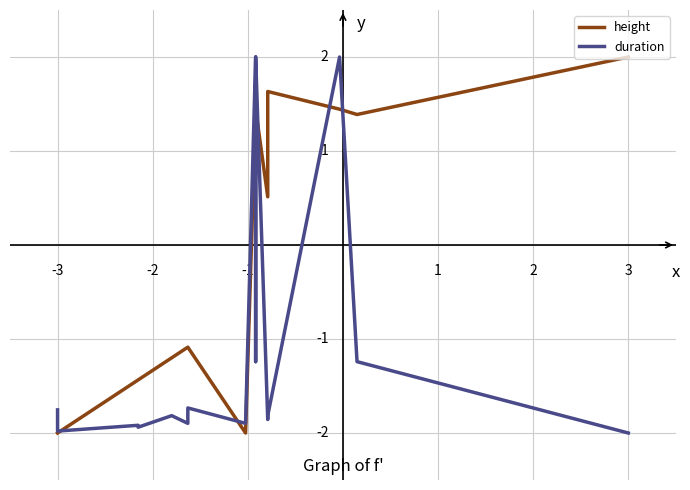

Reading left to right, transcribe all the data shown in this chart.

height: -2.0	-2.0	-1.4	-1.4	-1.4	-1.4	-1.2	-1.2	-1.1	-1.1	-2.0	1.4	1.4	1.4	1.4	0.5	1.6	1.4	1.4	2.0
duration: -1.8	-2.0	-1.9	-1.9	-1.9	-1.9	-1.8	-1.8	-1.9	-1.7	-1.9	2.0	-1.2	-1.2	2.0	-1.9	-1.8	2.0	-1.2	-2.0